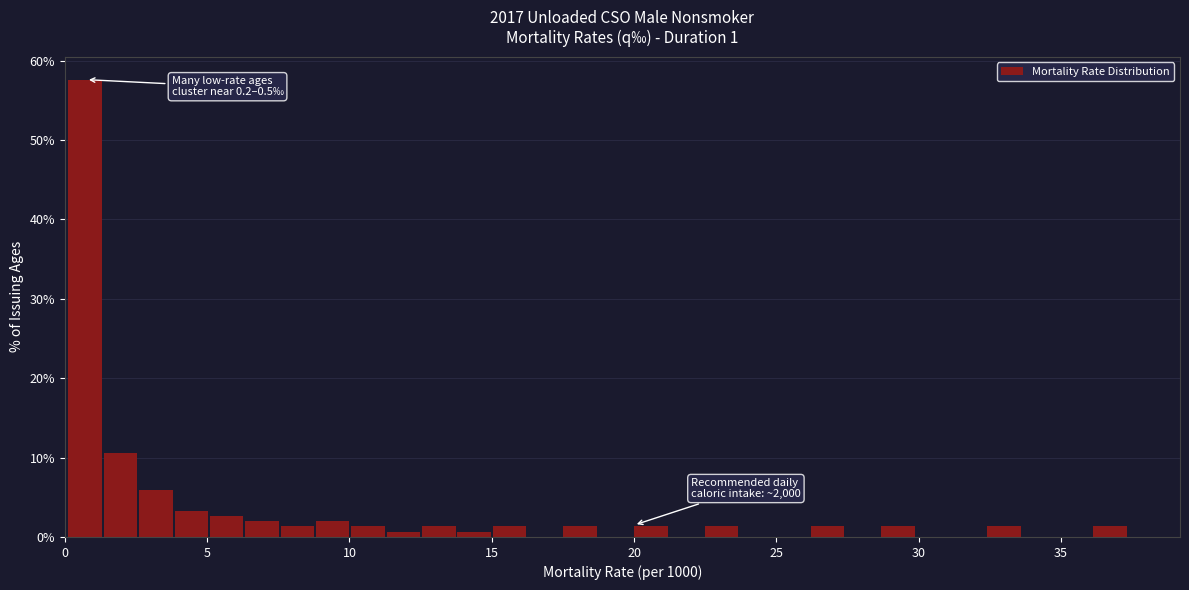

Read against the x-axis, roughly where is the centre of the tallest bar?

0.5